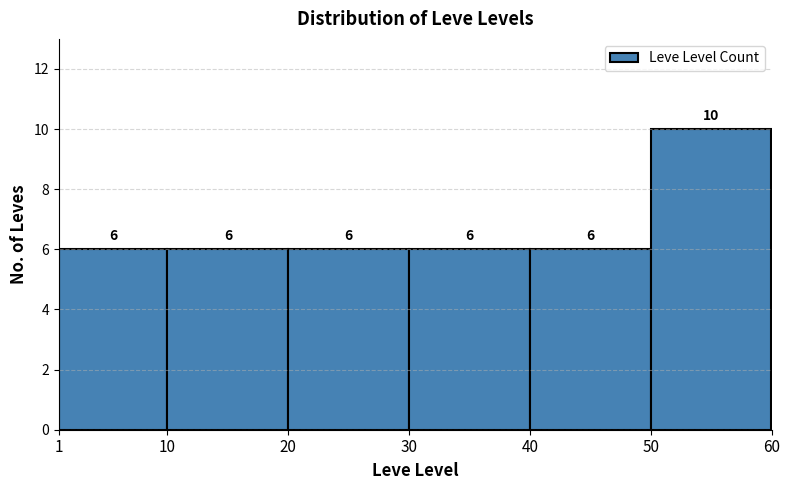

Reading left to right, list every bar in this chart as the range it spans on the x-axis followed by its height.

1 to 10: 6
10 to 20: 6
20 to 30: 6
30 to 40: 6
40 to 50: 6
50 to 60: 10